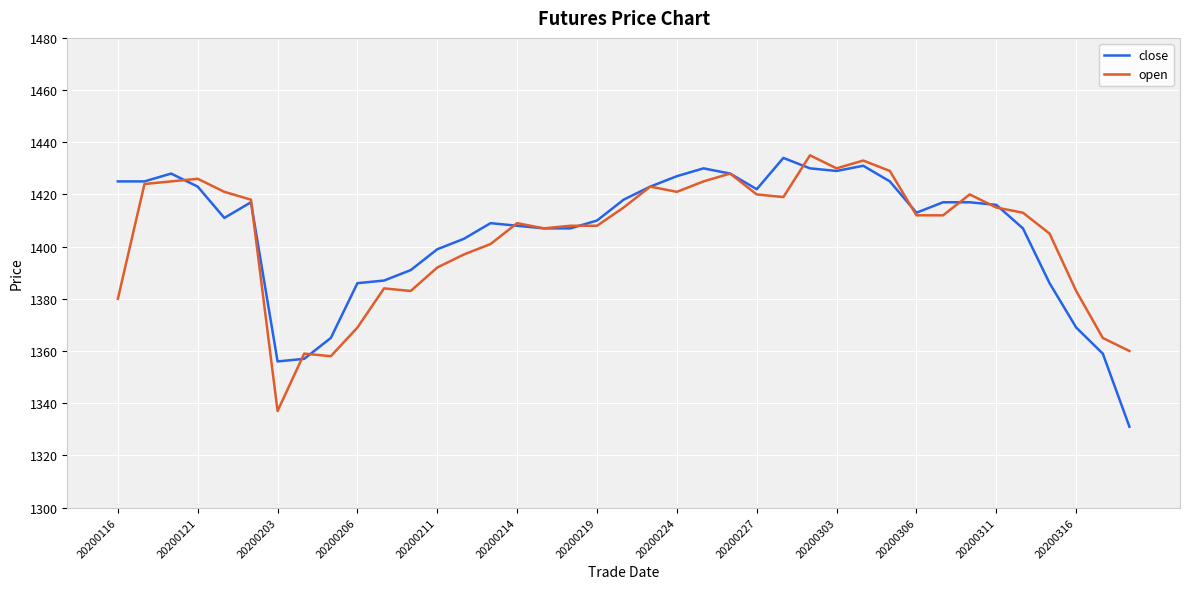

What is the greatest value displayed?

1435